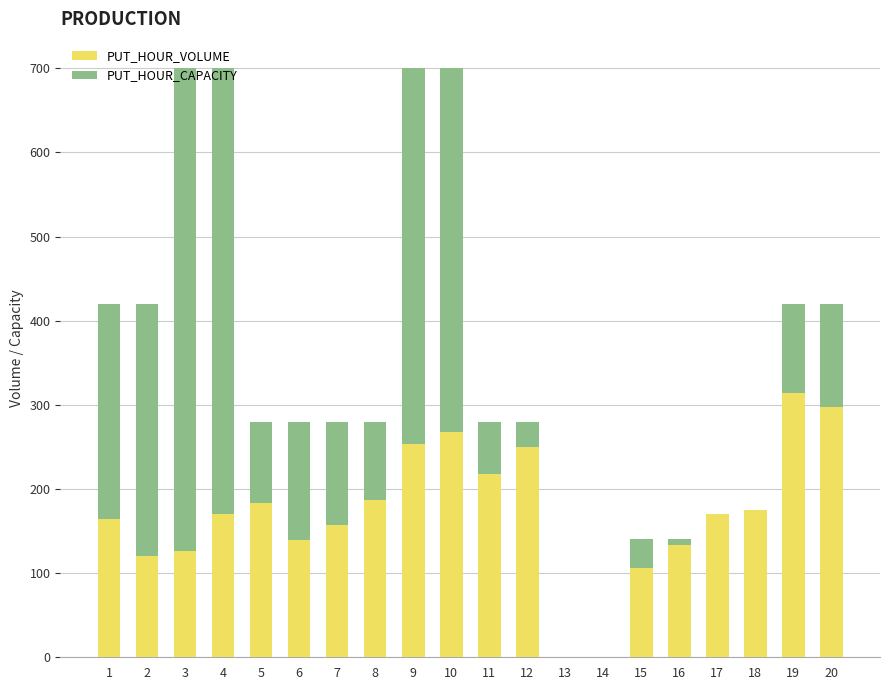

How many categories are shown in the chart?

20